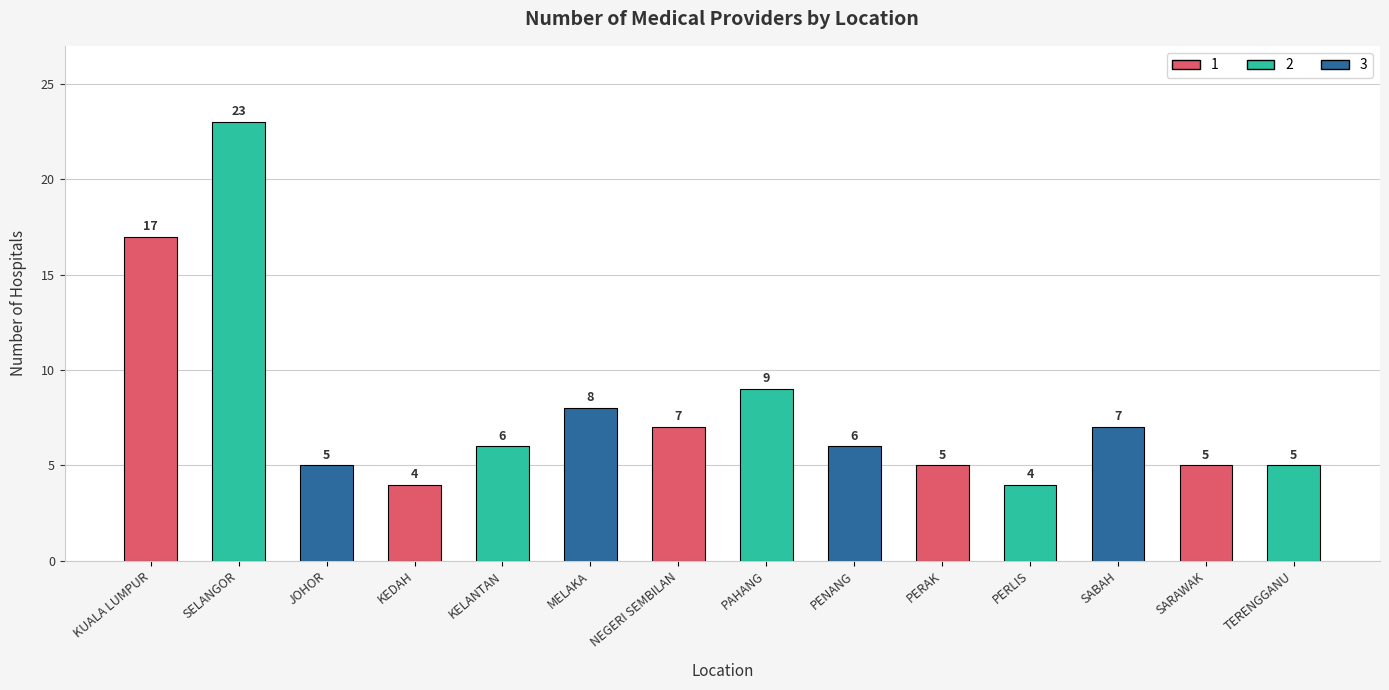

Reading left to right, list all the values displayed in this chart.

17	23	5	4	6	8	7	9	6	5	4	7	5	5